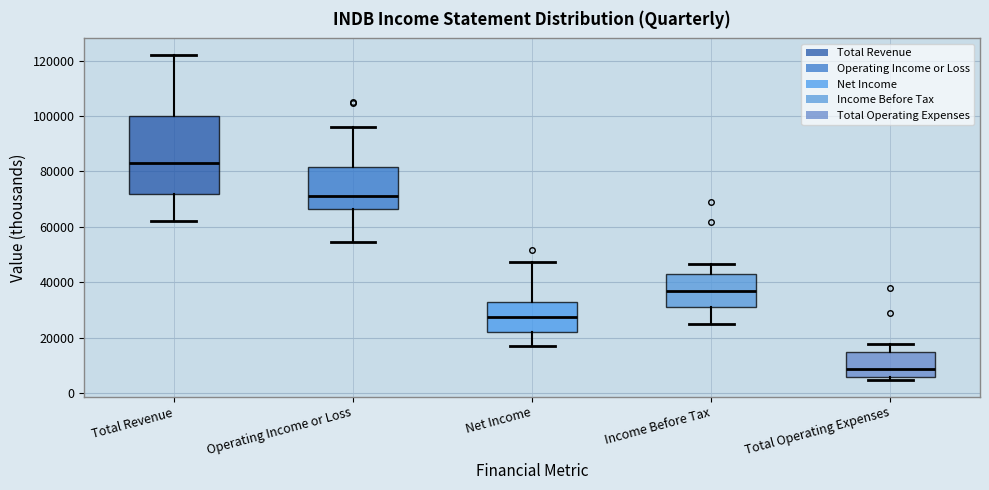

Reading left to right, read every box against the y-axis: the position of its median line, the range the box covers, and the ends of its whiskers. The values are not printed on the chart, so give them approximately, as read against the axis.

Total Revenue: median 82000, box 72000 to 100000, whiskers 62000 to 122000
Operating Income or Loss: median 72000, box 66000 to 82000, whiskers 54000 to 96000
Net Income: median 28000, box 22000 to 34000, whiskers 18000 to 48000
Income Before Tax: median 38000, box 32000 to 44000, whiskers 24000 to 46000
Total Operating Expenses: median 8000, box 6000 to 16000, whiskers 4000 to 18000